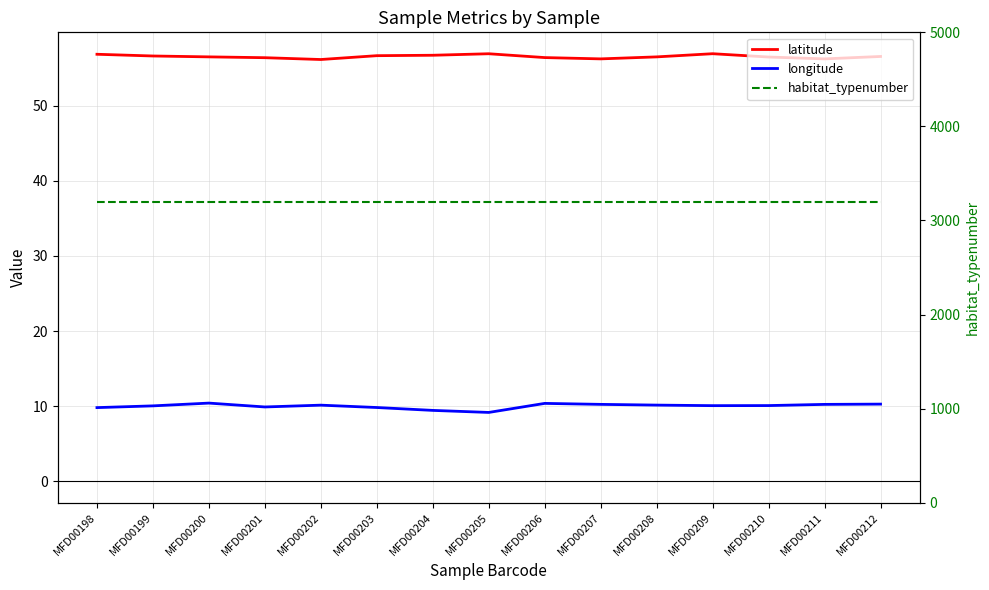

List the labels in order of latitude value, largest first.

MFD00209, MFD00205, MFD00198, MFD00204, MFD00203, MFD00199, MFD00212, MFD00200, MFD00208, MFD00210, MFD00206, MFD00201, MFD00207, MFD00211, MFD00202